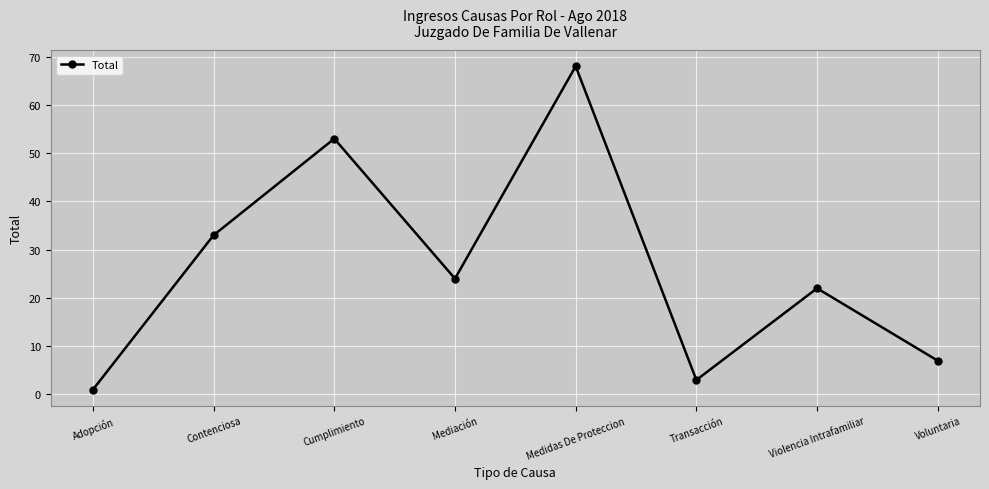

Rank the categories by value from highest to lowest.

Medidas De Proteccion, Cumplimiento, Contenciosa, Mediación, Violencia Intrafamiliar, Voluntaria, Transacción, Adopción